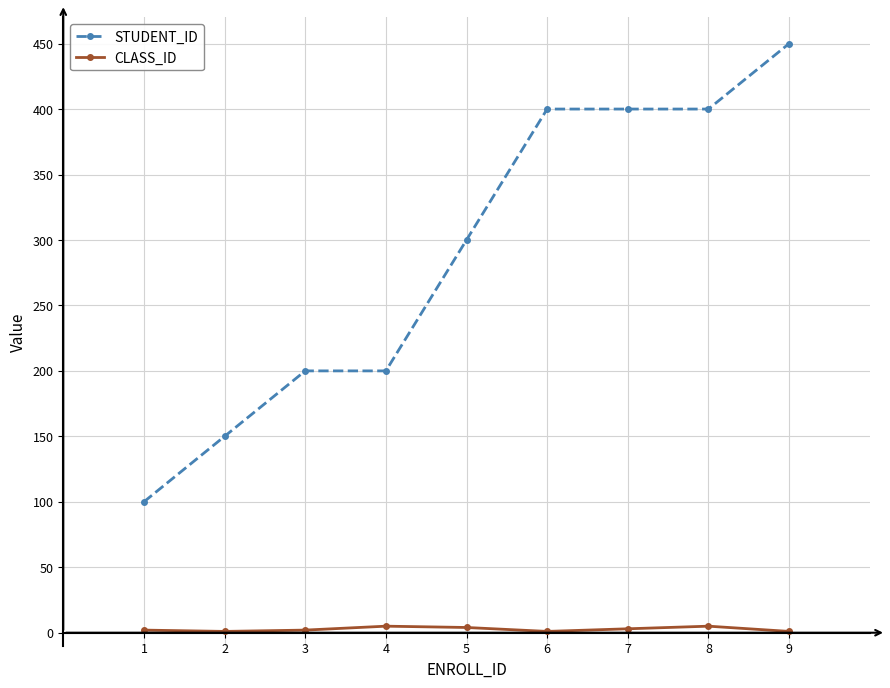

What is the maximum value shown in the chart?

450